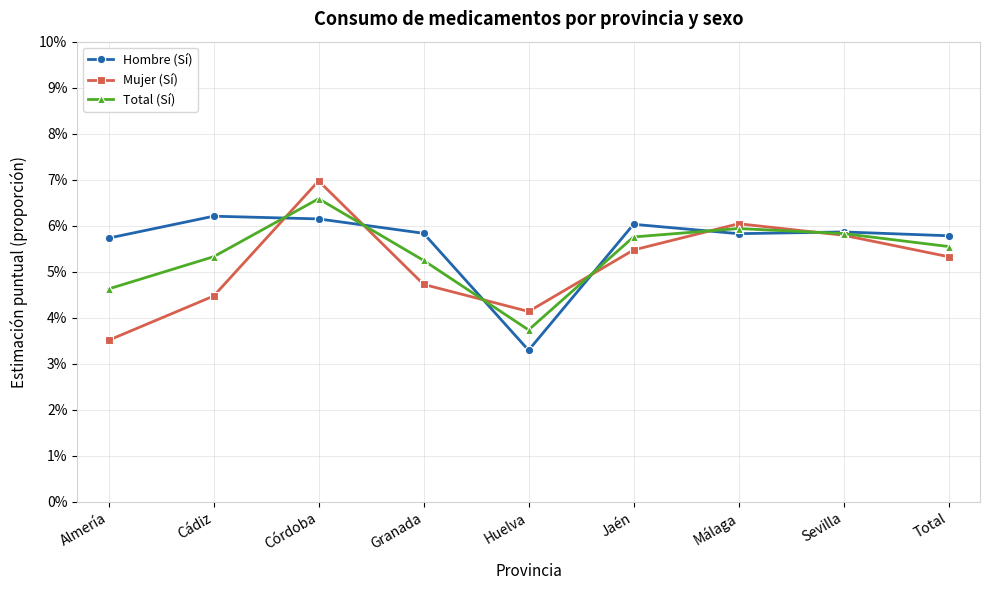

What is the average value of the Mujer (Sí) series?

0.1